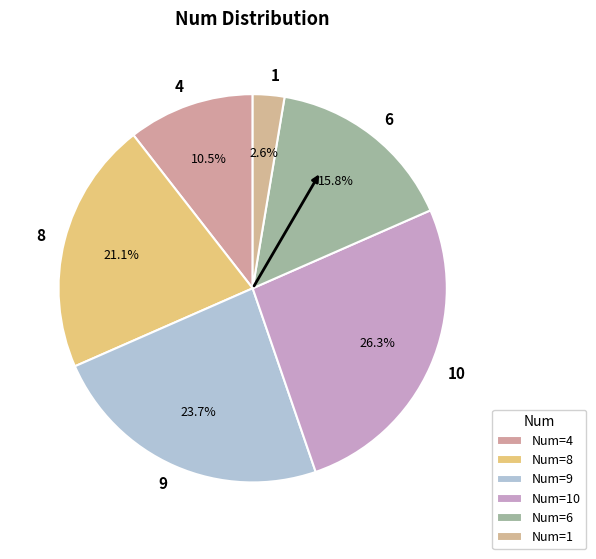

Which slice is the largest?

10